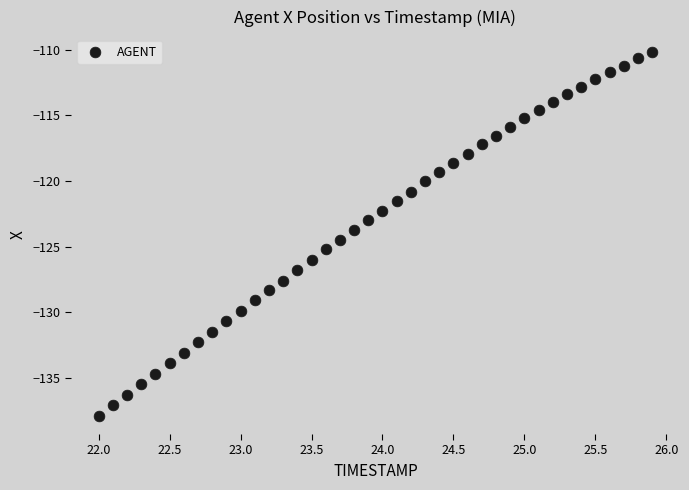

What is the range of X values (max minus min)?

3.9